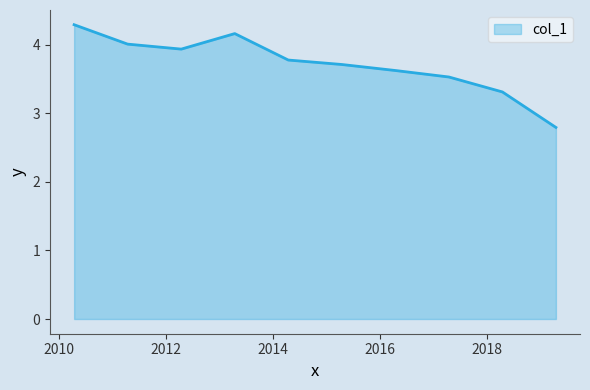

What is the smallest value displayed?

2.8